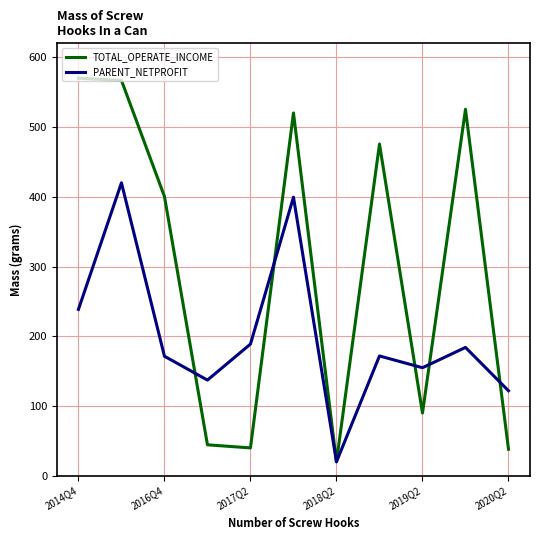

True or false: PARENT_NETPROFIT has more than 0 points higher than both neighbors.

True